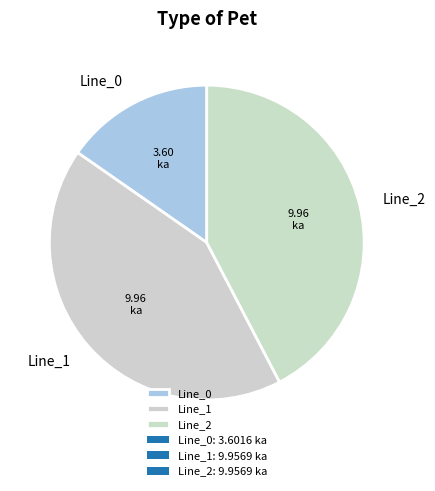

Is the sum of Line_0 and Line_1 greater than half?

Yes